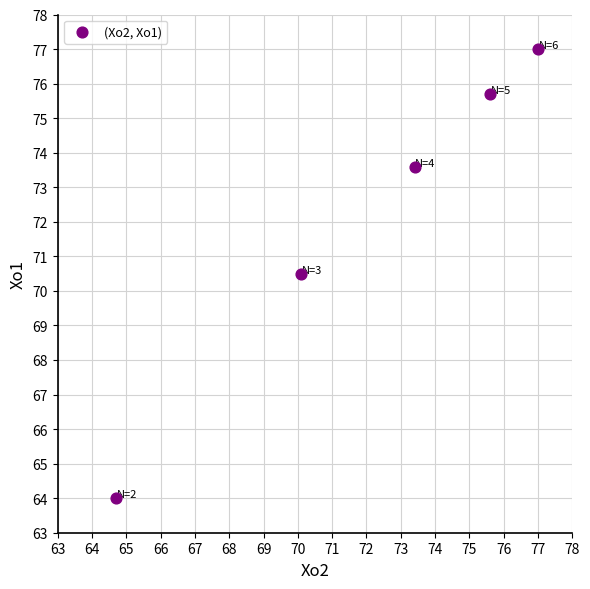

What is the range of Y values (max minus min)?

13.0